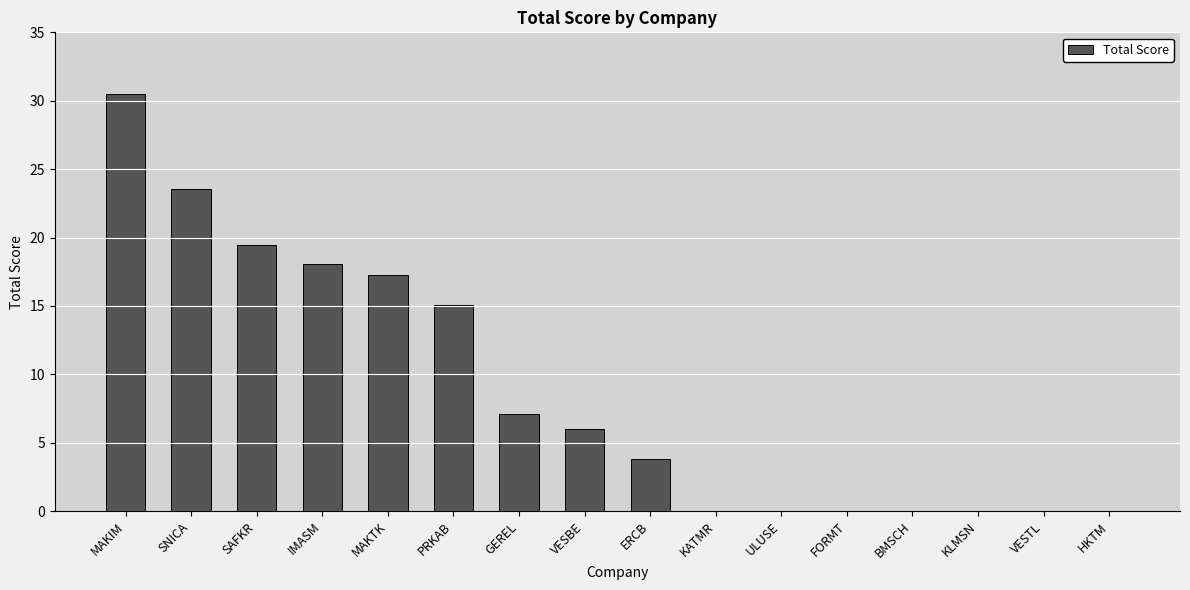

What is the change in value from MAKTK to GEREL?

-10.1